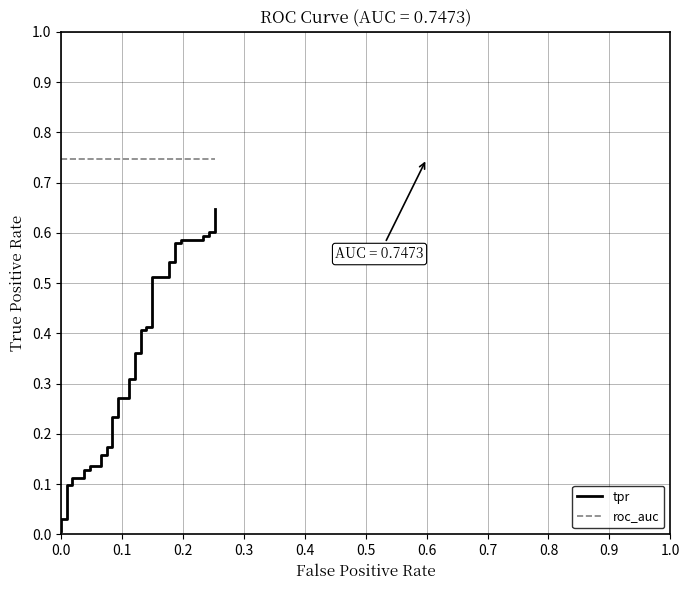

Does the chart have visible grid lines?

Yes